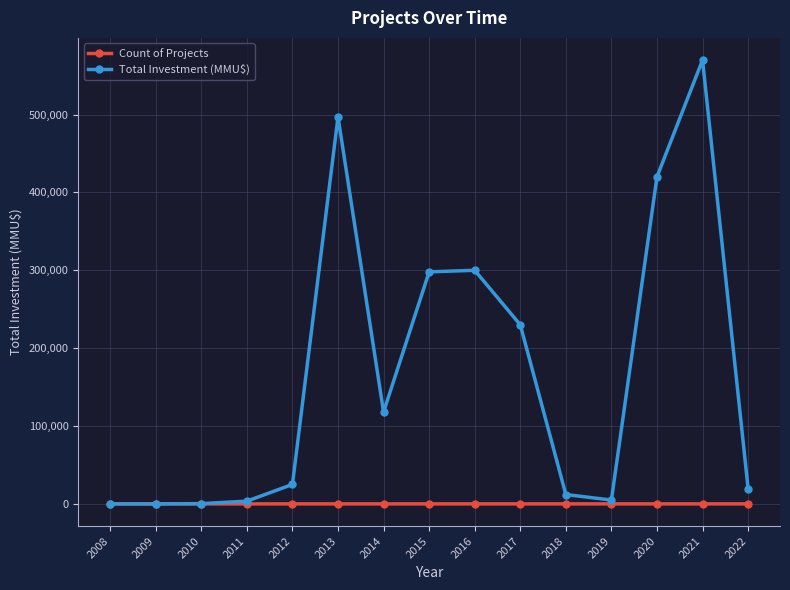

How many categories are shown in the chart?

15